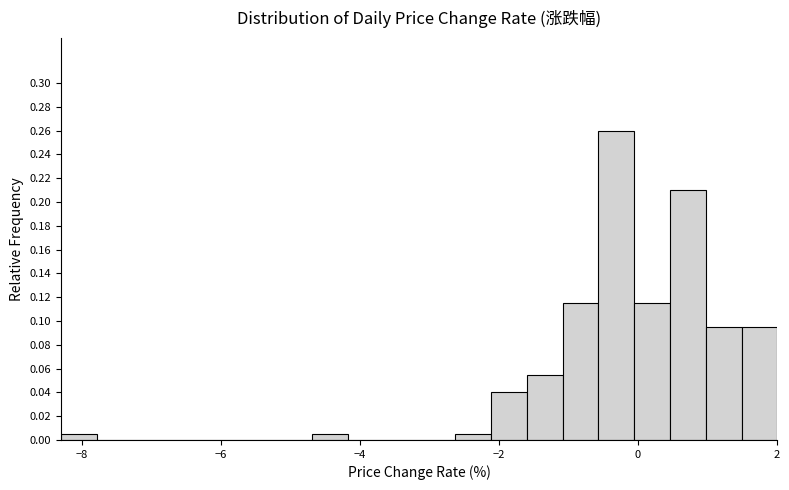

Around what value on the x-axis is the tallest bar? Give the approximate position of its centre, as read against the axis.

-0.4